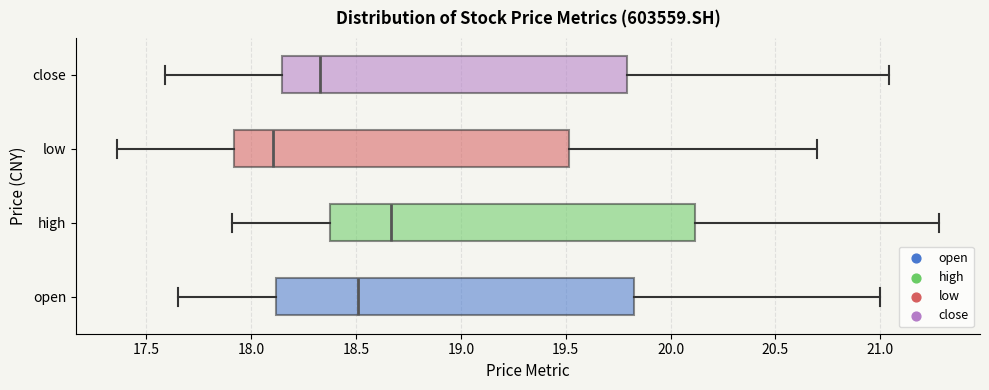

Reading bottom to top, read every box against the x-axis: the position of its median line, the range the box covers, and the ends of its whiskers. The values are not printed on the chart, so give them approximately, as read against the axis.

open: median 18.50, box 18.10 to 19.85, whiskers 17.65 to 21.00
high: median 18.65, box 18.40 to 20.10, whiskers 17.90 to 21.30
low: median 18.10, box 17.90 to 19.50, whiskers 17.35 to 20.70
close: median 18.35, box 18.15 to 19.80, whiskers 17.60 to 21.05